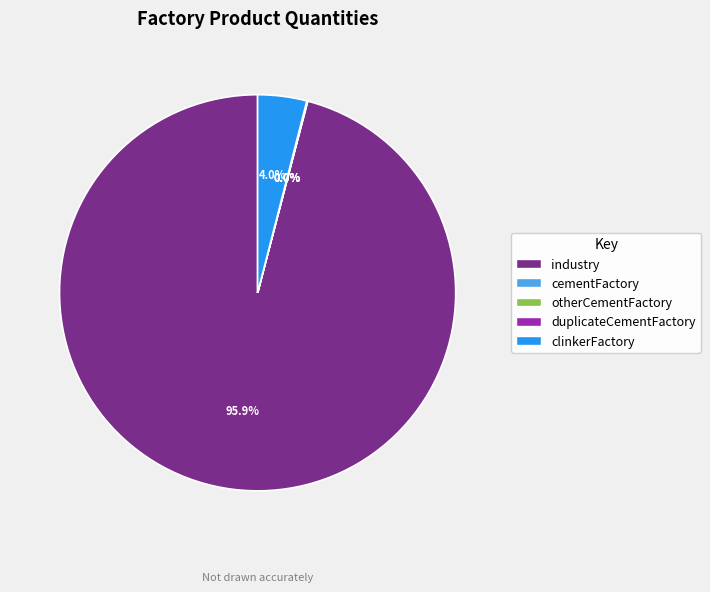

Is the sum of clinkerFactory and industry greater than half?

Yes